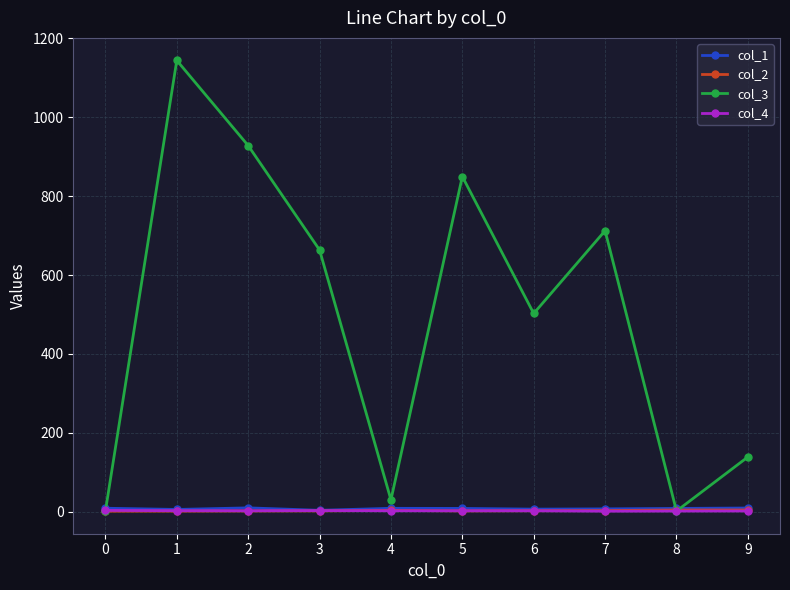

Which series has the widest spread of values?

col_3